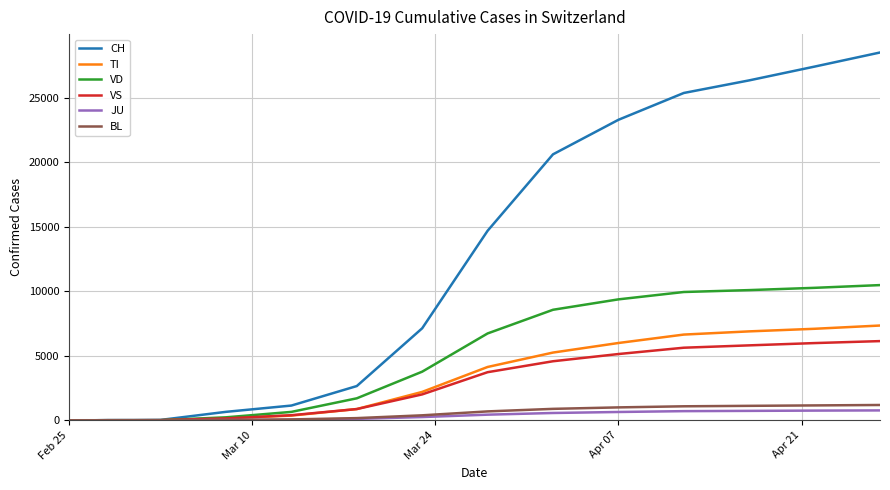

What is the maximum value shown in the chart?

28496